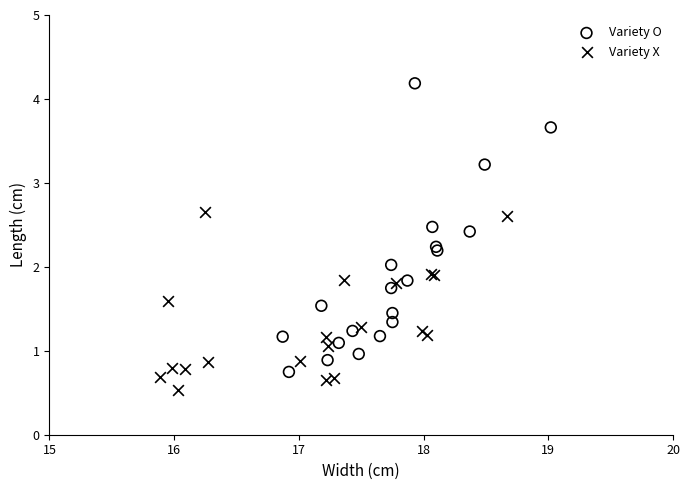

Which series reaches the maximum Y coordinate?

Variety O